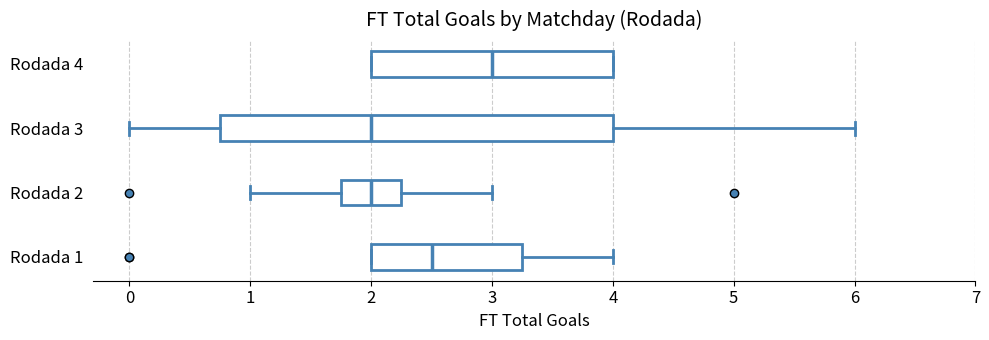

Reading bottom to top, transcribe this box plot: for each box, give where its median line is, the range the box spans, and where its two whiskers end, as read against the x-axis. The values are not printed on the chart, so give them approximately, as read against the axis.

Rodada 1: median 2.5, box 2.0 to 3.3, whiskers 2.0 to 4.0
Rodada 2: median 2.0, box 1.8 to 2.3, whiskers 1.0 to 3.0
Rodada 3: median 2.0, box 0.8 to 4.0, whiskers 0.0 to 6.0
Rodada 4: median 3.0, box 2.0 to 4.0, whiskers 2.0 to 4.0